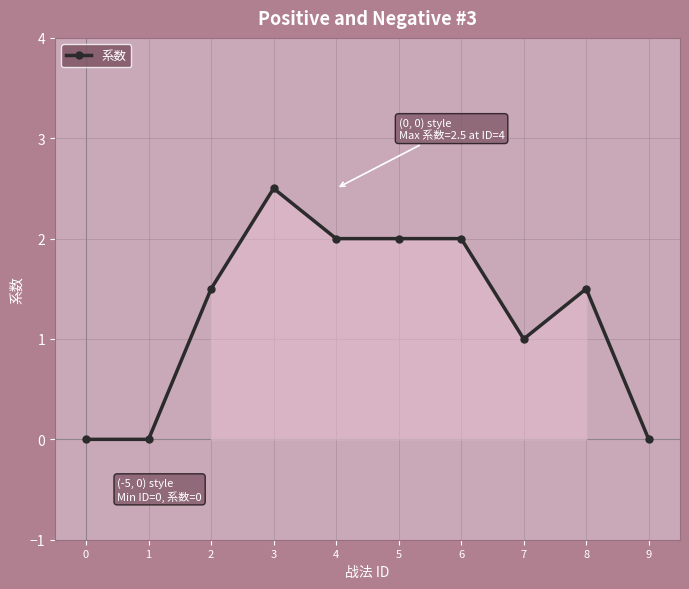

The chart shows a value of 1.2 at 5. True or false?

False